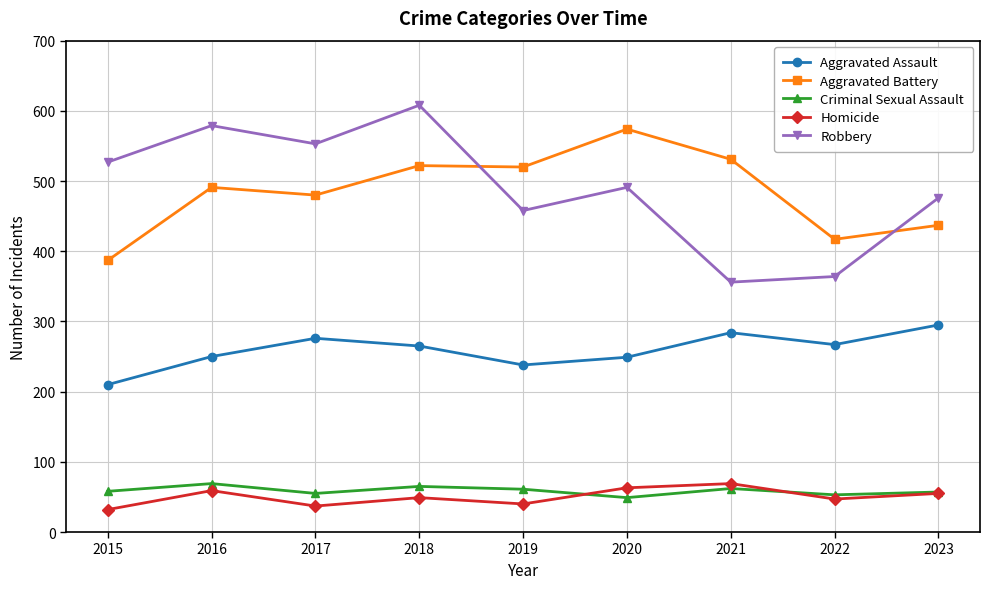

Which series has the widest spread of values?

Robbery